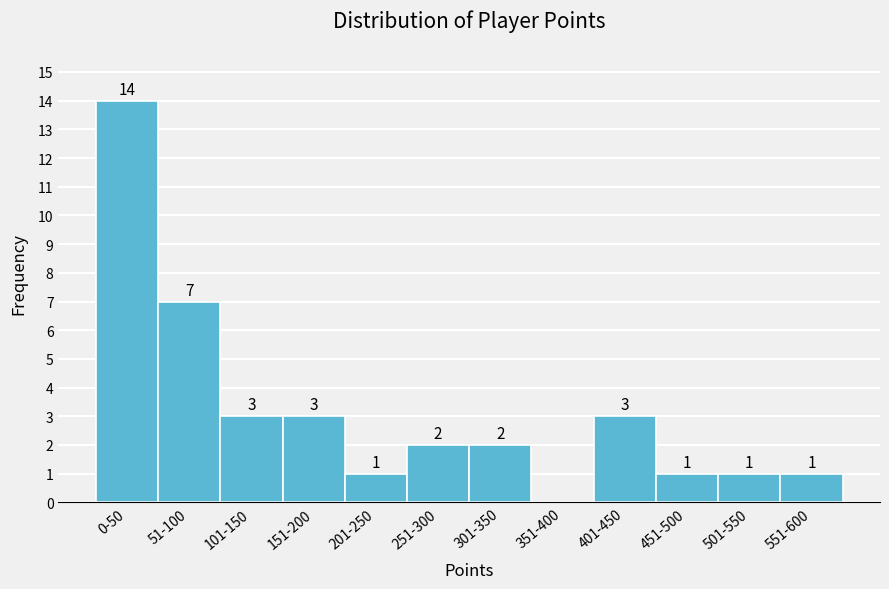

Reading right to left, extract all data points from this chart.

551-600=1	501-550=1	451-500=1	401-450=3	351-400=0	301-350=2	251-300=2	201-250=1	151-200=3	101-150=3	51-100=7	0-50=14